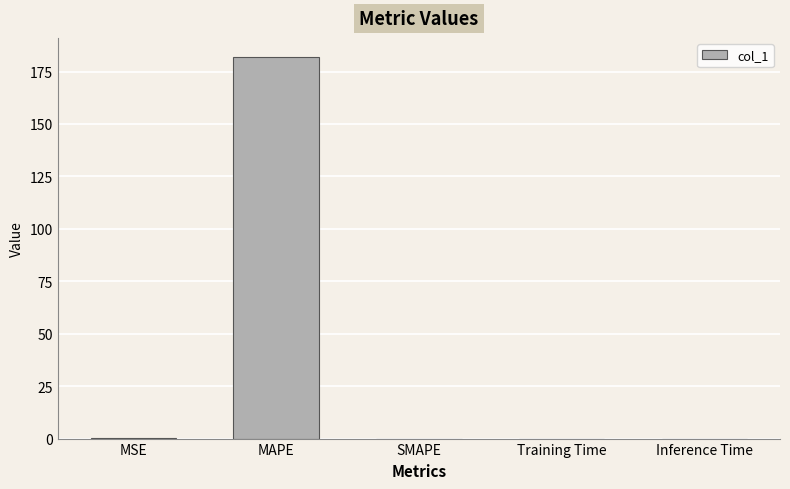

What is the maximum value shown in the chart?

181.9